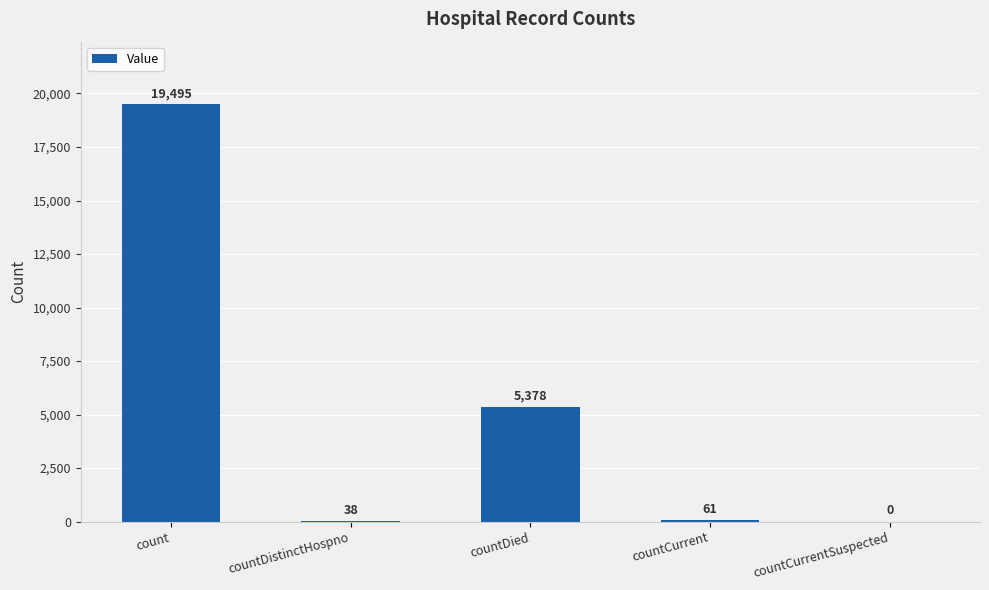

Where is the data nearest to the value 9747?

countDied